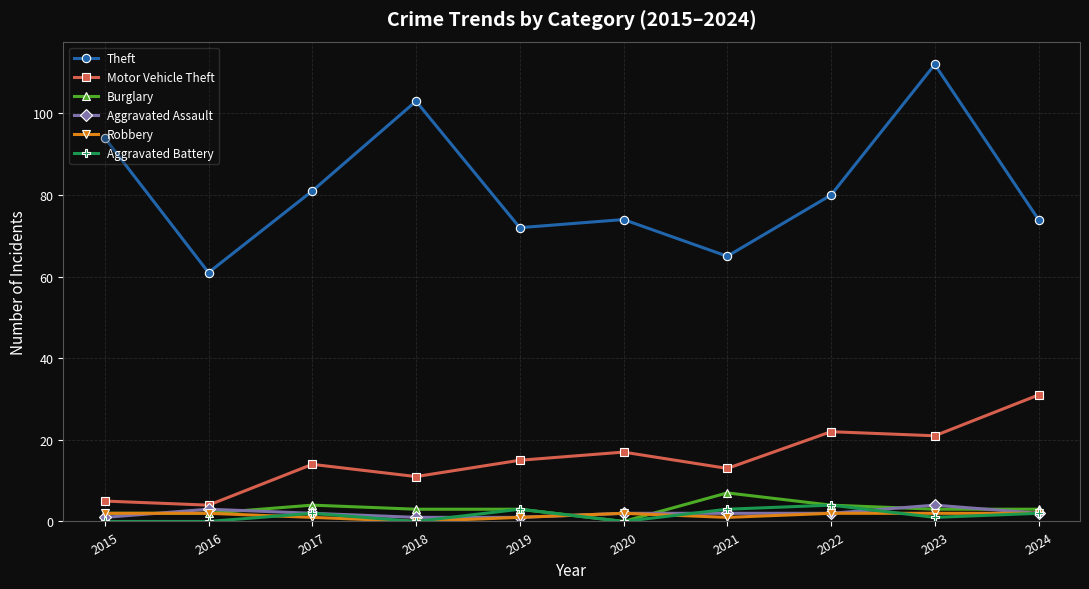

At which category is the sum across all series the highest?

2023